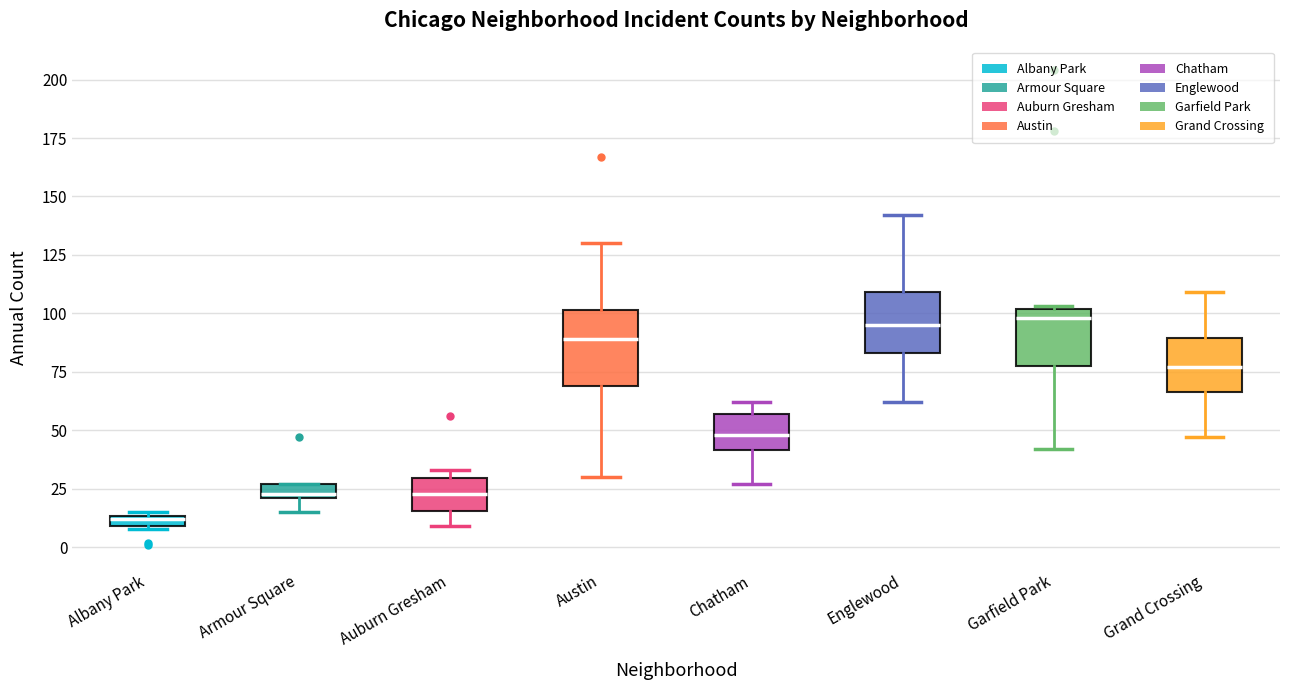

Where does the upper whisker of the box for Englewood end on the y-axis? The values are not printed on the chart, so give them approximately, as read against the axis.

140